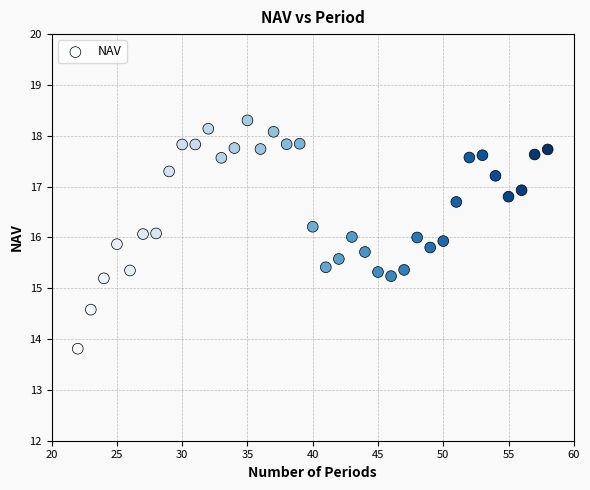

What is the range of X values (max minus min)?

36.0